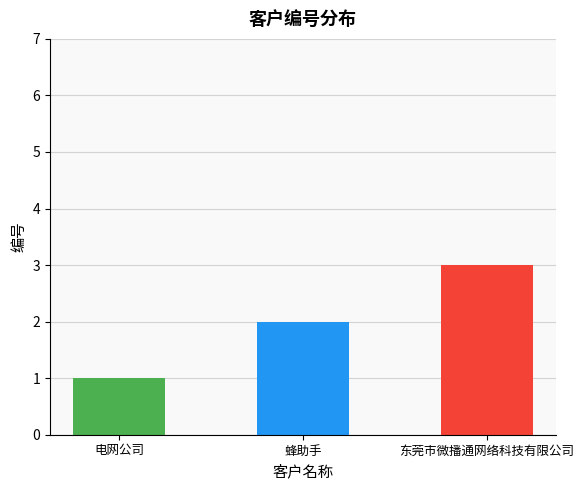

Where is the data nearest to the value 2?

蜂助手